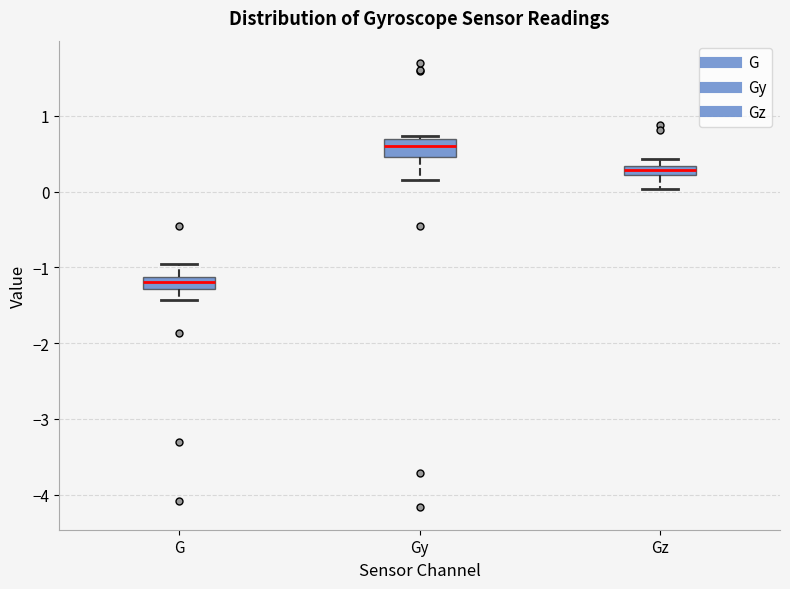

Which box's median line is the lowest?

G